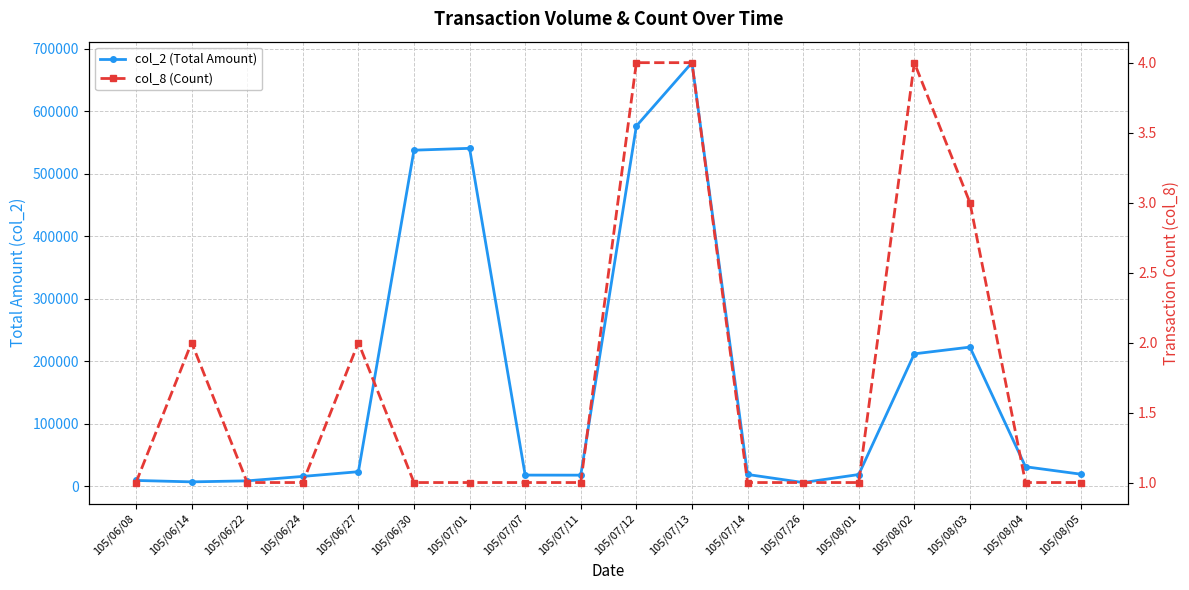

What is the label of the 4th point from the right?

105/08/02